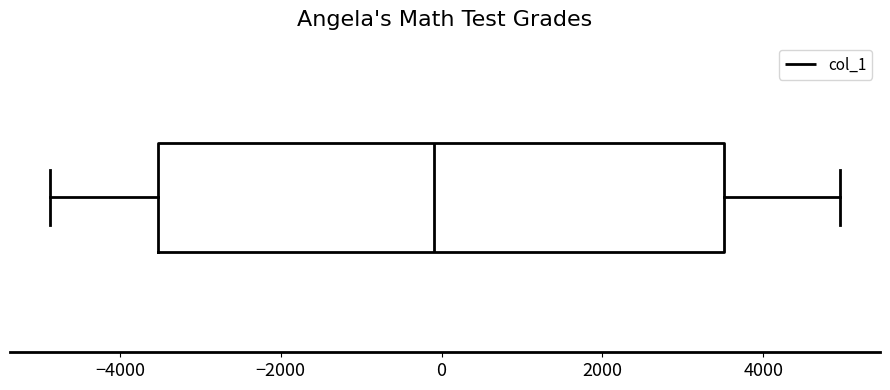

Transcribe this box plot: give where the median line is, the range the box spans, and where the two whiskers end, as read against the x-axis. The values are not printed on the chart, so give them approximately, as read against the axis.

median 0, box -3600 to 3600, whiskers -4800 to 5000